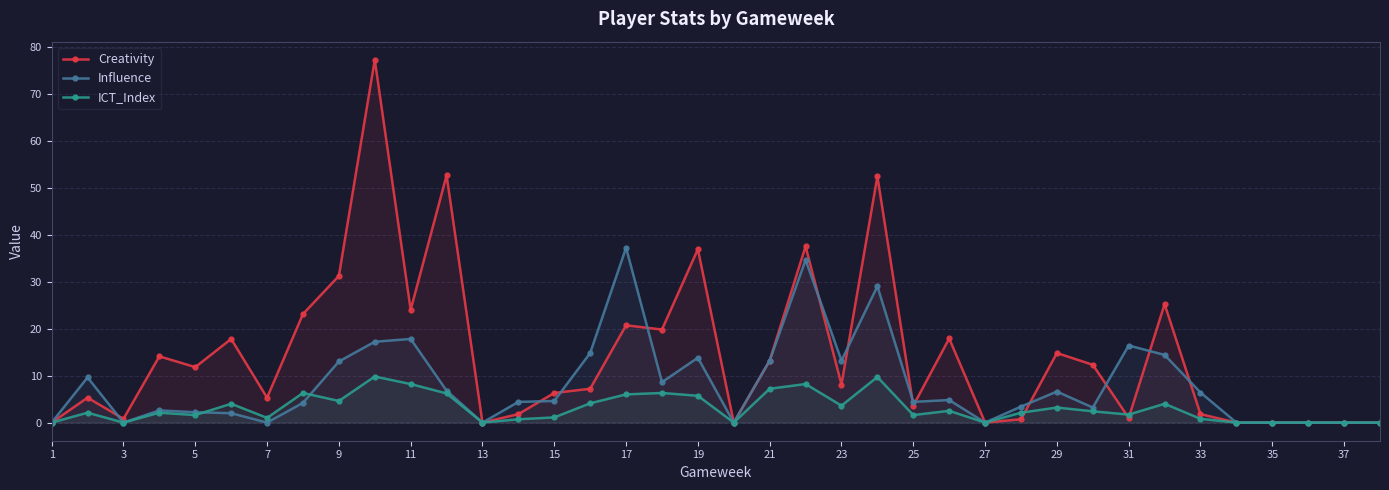

True or false: ICT_Index has a value of 4.3 at 21.

False